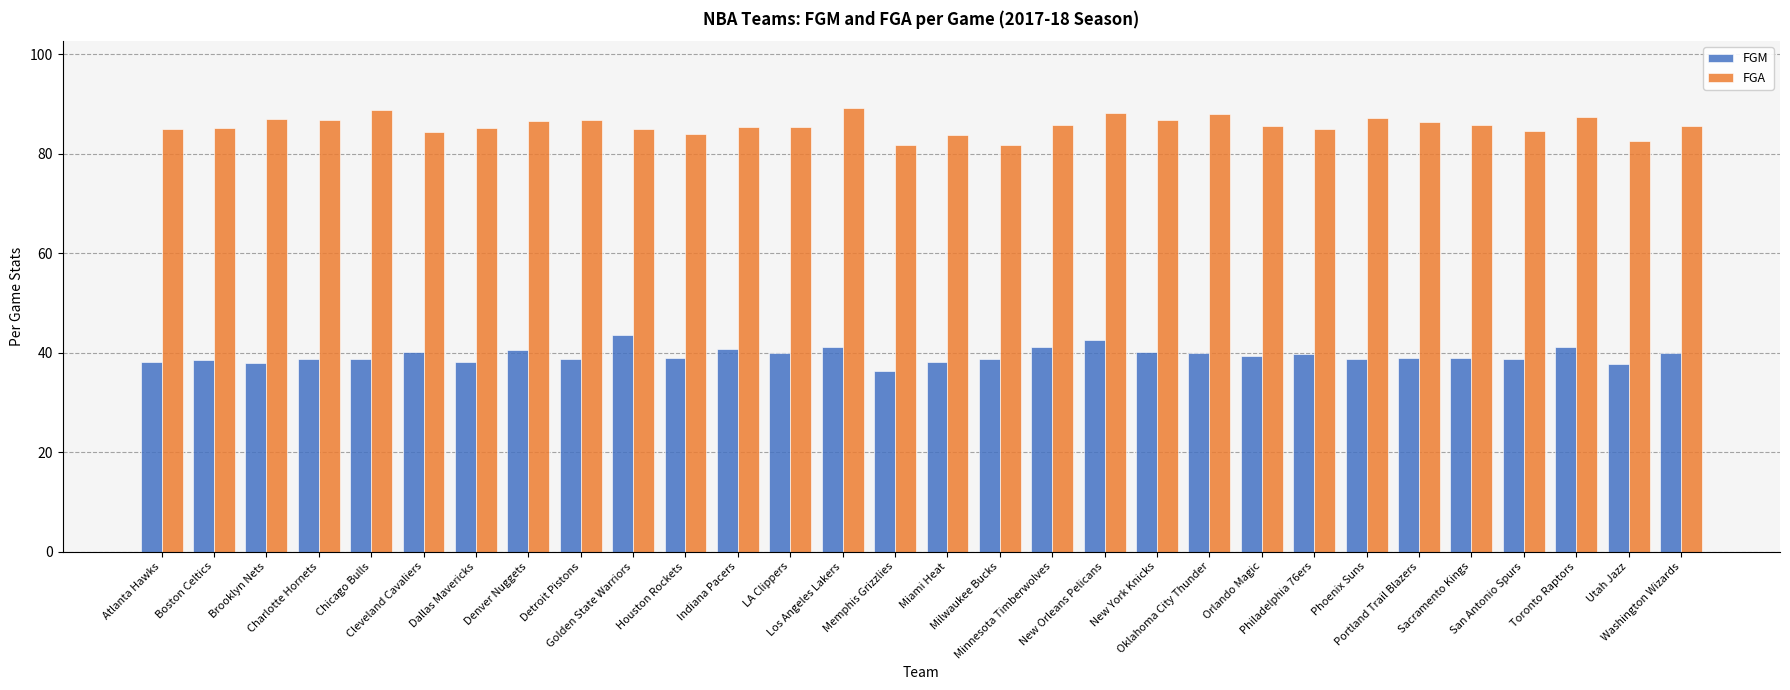

What is the sum of the FGM values at Sacramento Kings and Golden State Warriors?

82.4